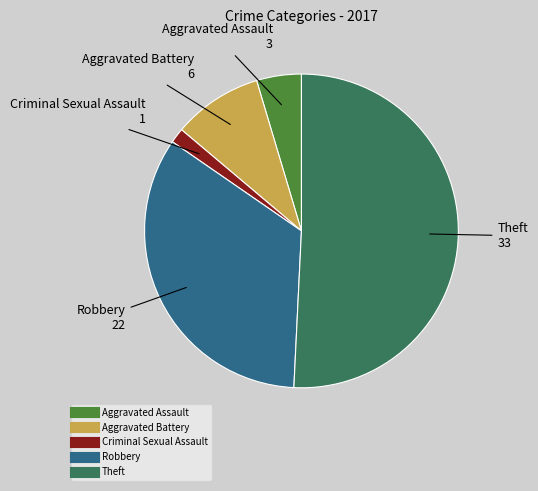

Is there a majority slice in this chart?

Yes